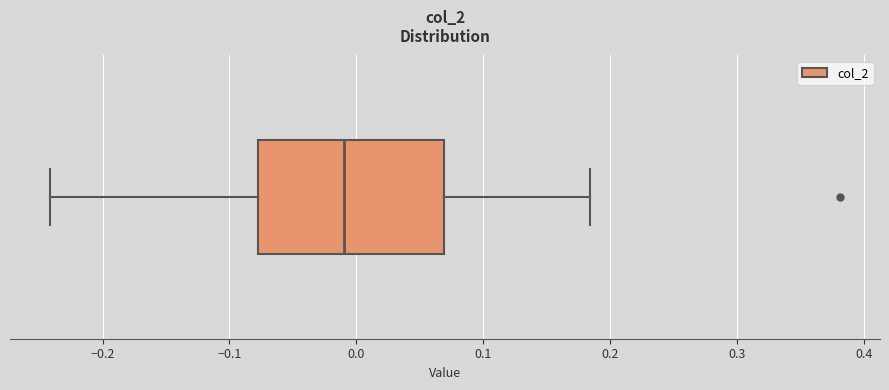

Where is the right edge of the box on the x-axis? The values are not printed on the chart, so give them approximately, as read against the axis.

0.07